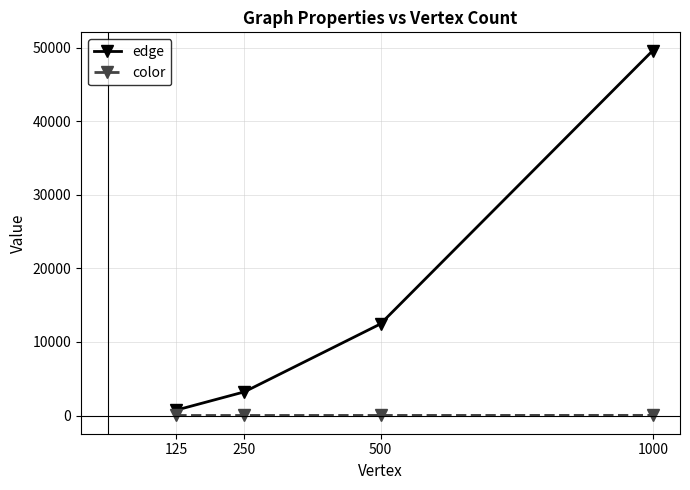

Rank the series by their maximum value, from lowest to highest.

color, edge